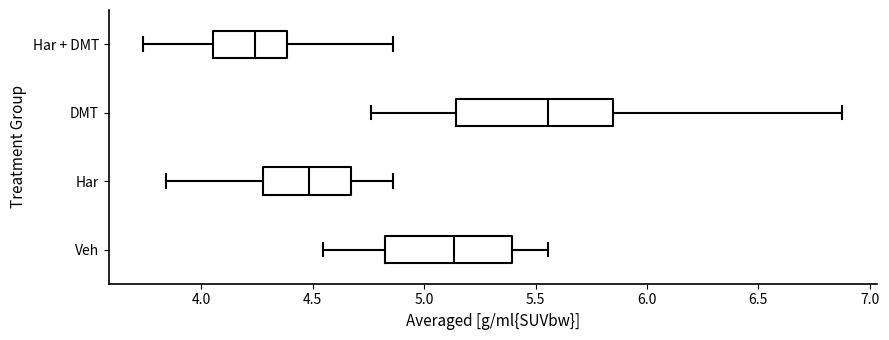

Where is the left edge of the box for Har + DMT on the x-axis? The values are not printed on the chart, so give them approximately, as read against the axis.

4.05